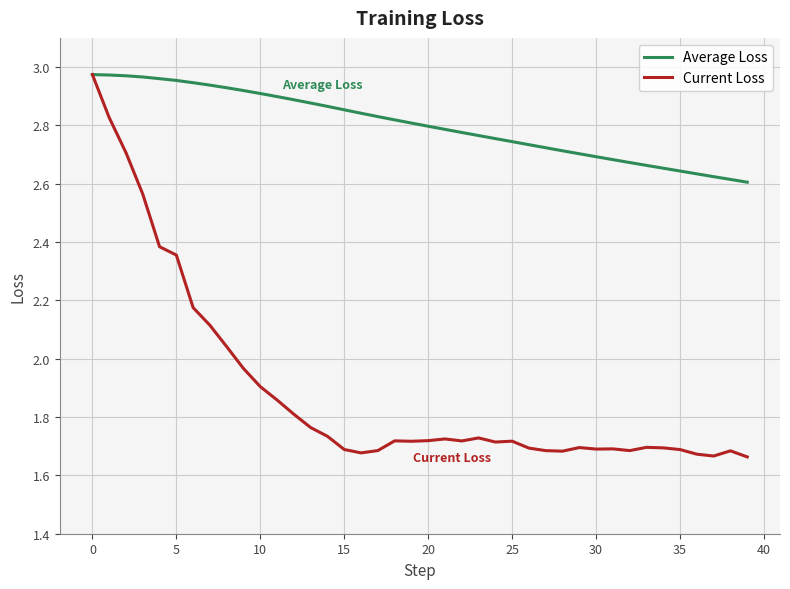

Which series has the largest range (max minus min)?

Current Loss